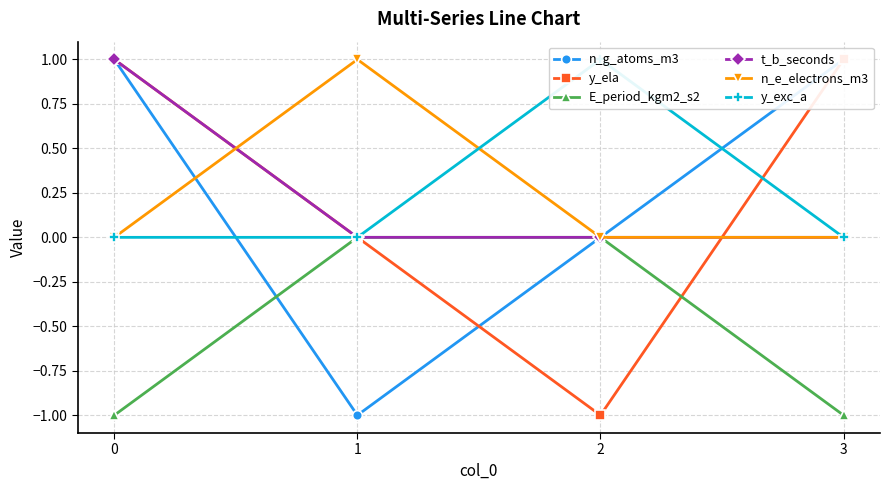

Is it true that n_e_electrons_m3 equals 0 at 3?

True